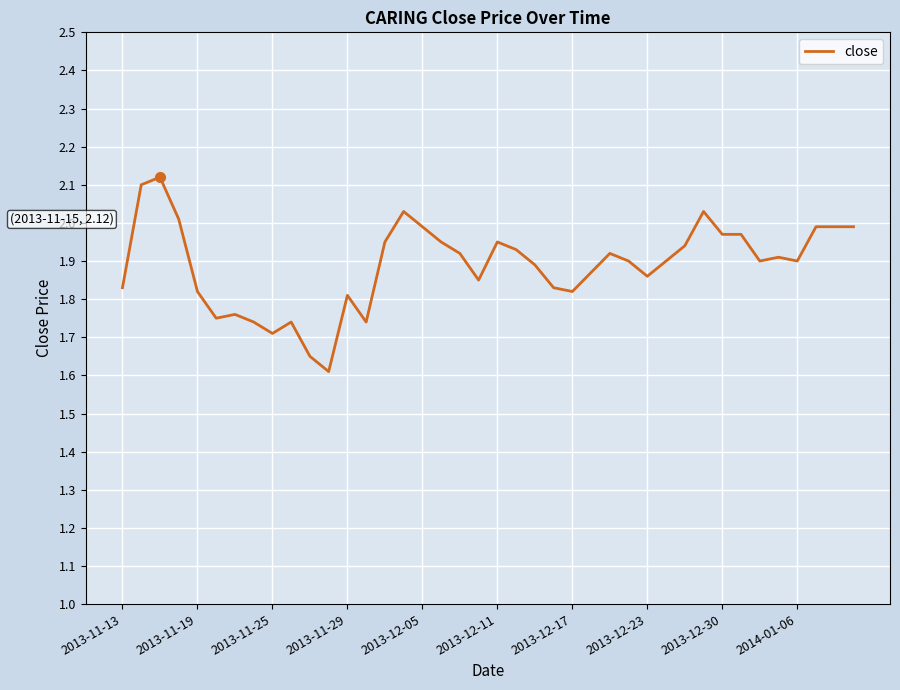

What is the difference between the maximum and minimum values?

0.5